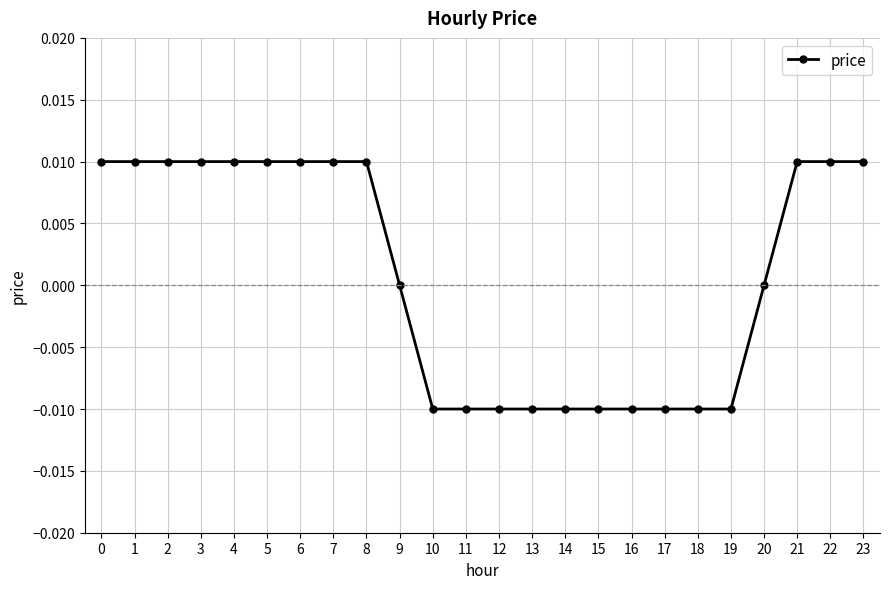

Is this an area chart (filled region under the line)?

No